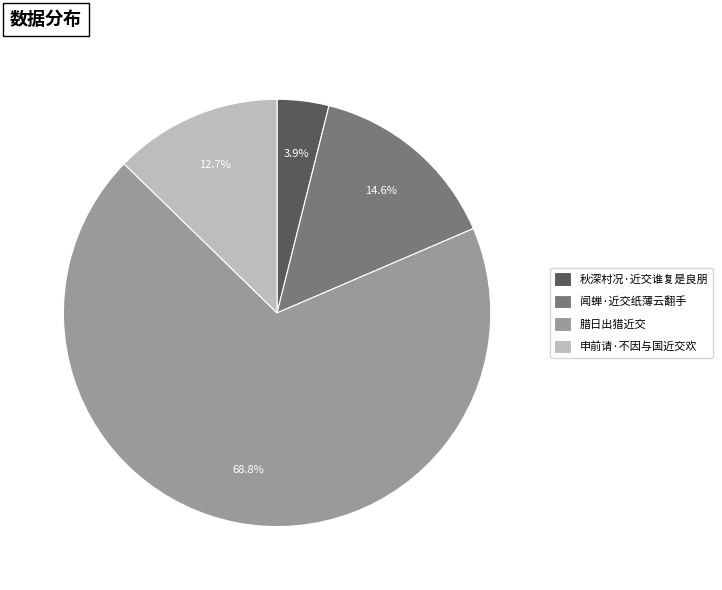

Which has a higher value, 秋深村况·近交谁复是良朋 or 腊日出猎近交?

腊日出猎近交